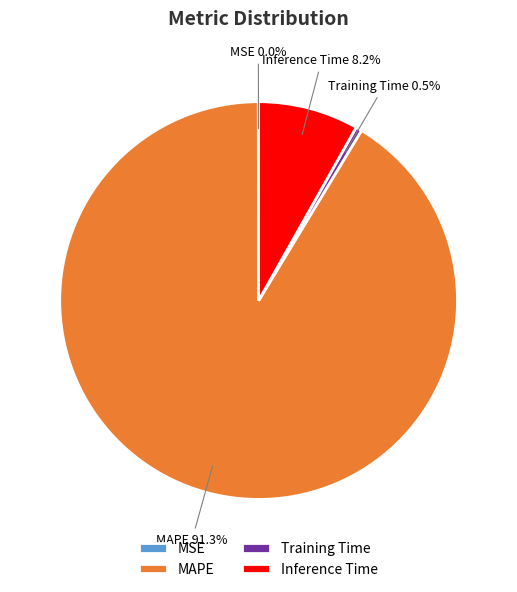

Is there a majority slice in this chart?

Yes